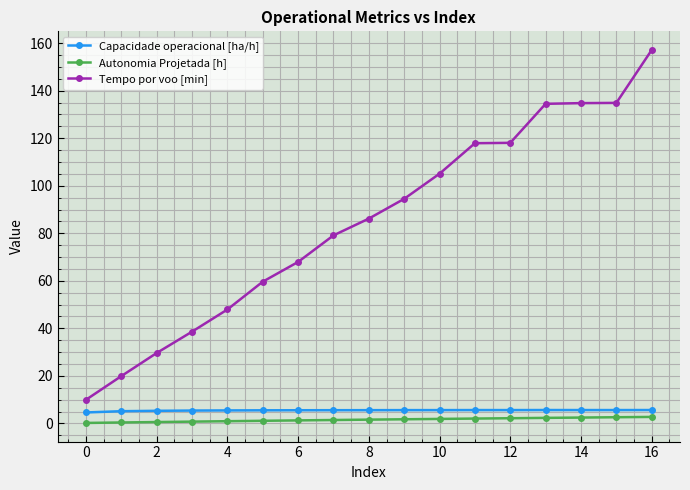

What is the maximum value shown in the chart?

157.1